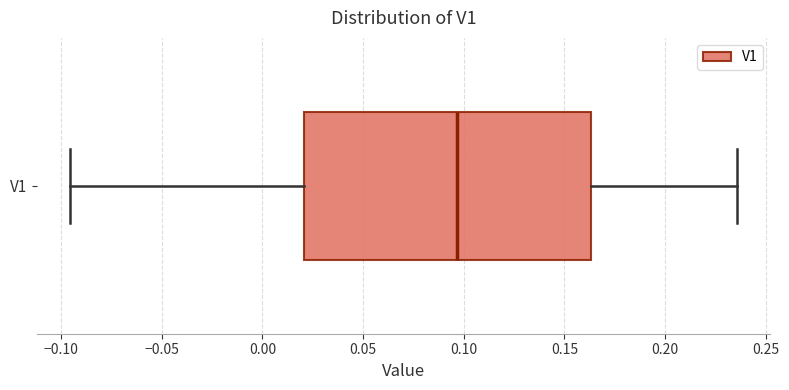

Read this box plot against the x-axis: the position of the median line, the range covered by the box, and the ends of both whiskers. The values are not printed on the chart, so give them approximately, as read against the axis.

median 0.095, box 0.020 to 0.165, whiskers -0.095 to 0.235